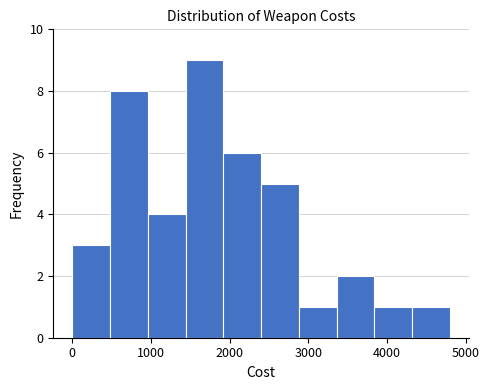

Reading left to right, list every bar in this chart as the range it spans on the x-axis followed by its height. Neither the bar edges nor the heights are printed on the chart, so give them approximately, as read against the axes.

0 to 500: 3
500 to 1000: 8
1000 to 1400: 4
1400 to 1900: 9
1900 to 2400: 6
2400 to 2900: 5
2900 to 3400: 1
3400 to 3800: 2
3800 to 4300: 1
4300 to 4800: 1